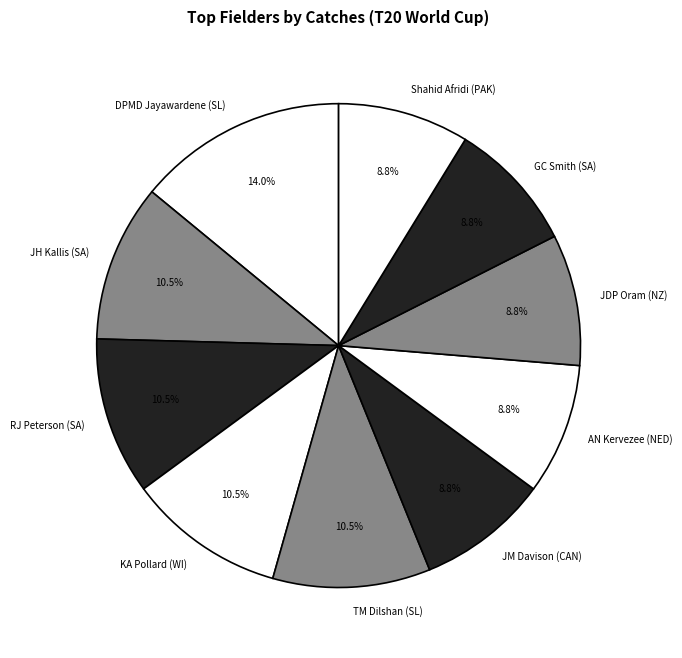

Does RJ Peterson (SA) represent more than half of the total?

No